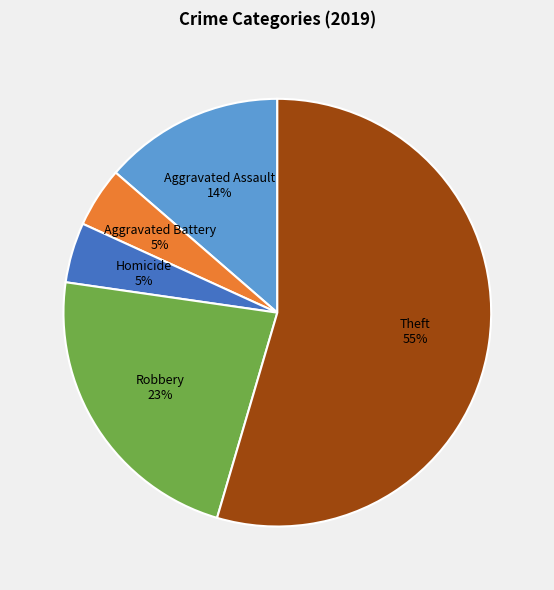

To the nearest percent, what is the average slice percentage?

20%